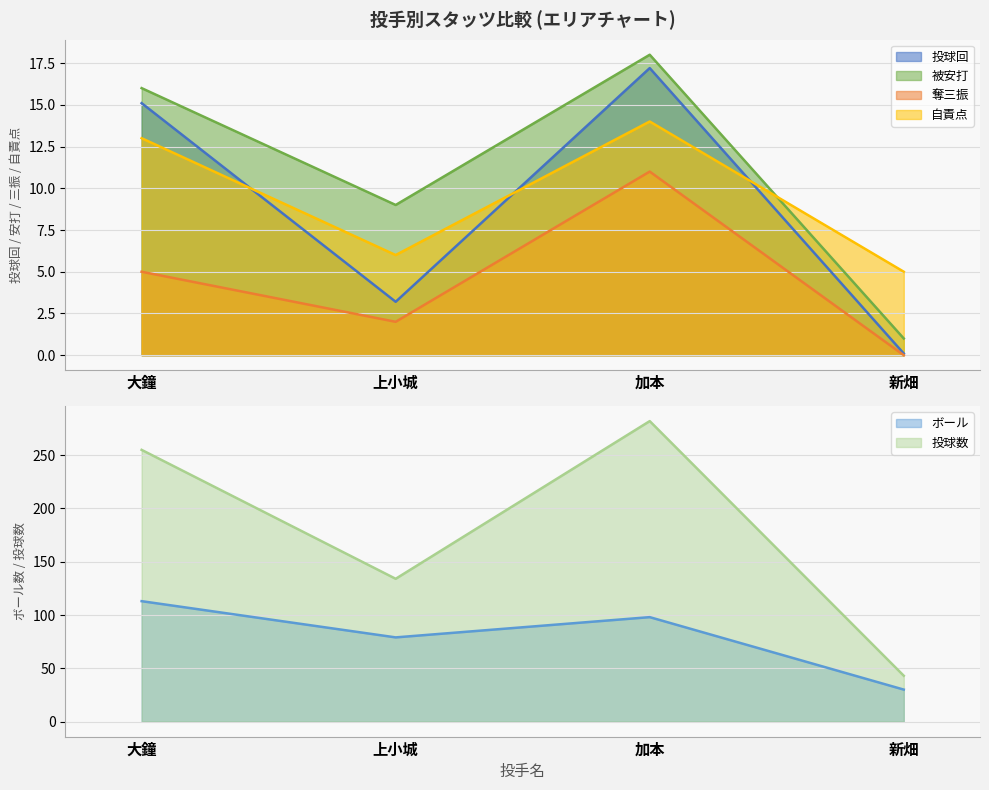

Is it true that 自責点 equals 6.0 at 上小城?

True